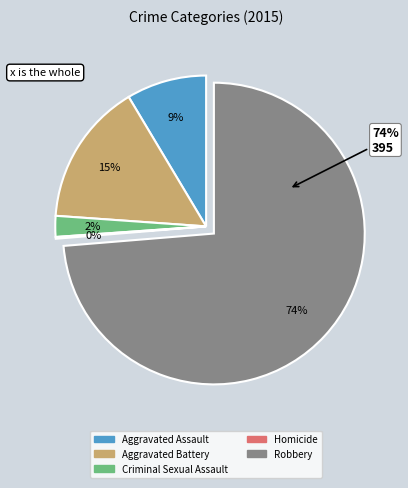

Between Robbery and Aggravated Battery, which is larger?

Robbery